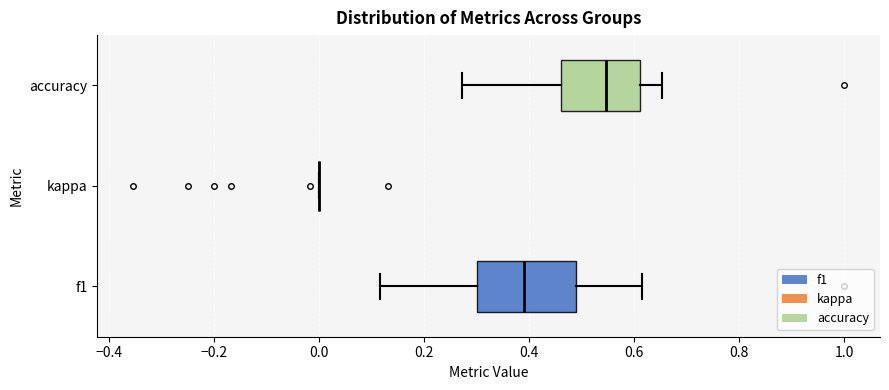

Reading bottom to top, read every box against the x-axis: the position of its median line, the range the box covers, and the ends of its whiskers. The values are not printed on the chart, so give them approximately, as read against the axis.

f1: median 0.40, box 0.30 to 0.48, whiskers 0.12 to 0.62
kappa: box collapsed to a line at 0.00, whiskers 0.00 to 0.00
accuracy: median 0.54, box 0.46 to 0.62, whiskers 0.28 to 0.66